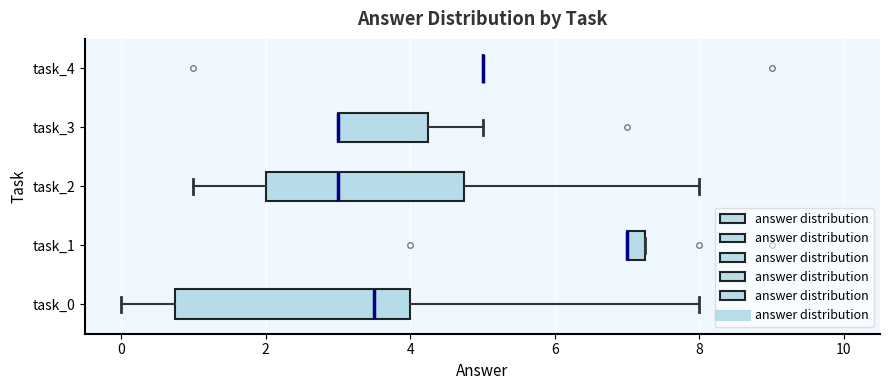

Which box is the widest, from its left edge to its right edge?

task_0